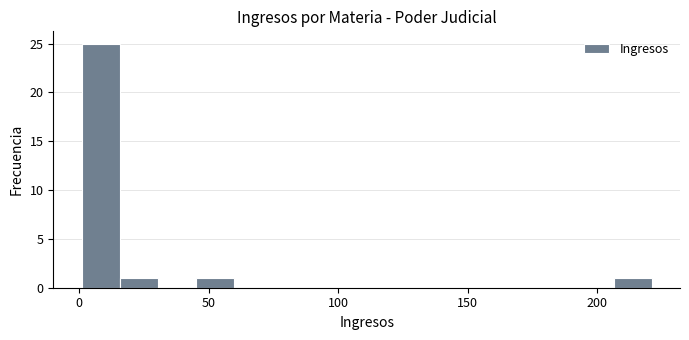

Around what value on the x-axis is the tallest bar? Give the approximate position of its centre, as read against the axis.

10